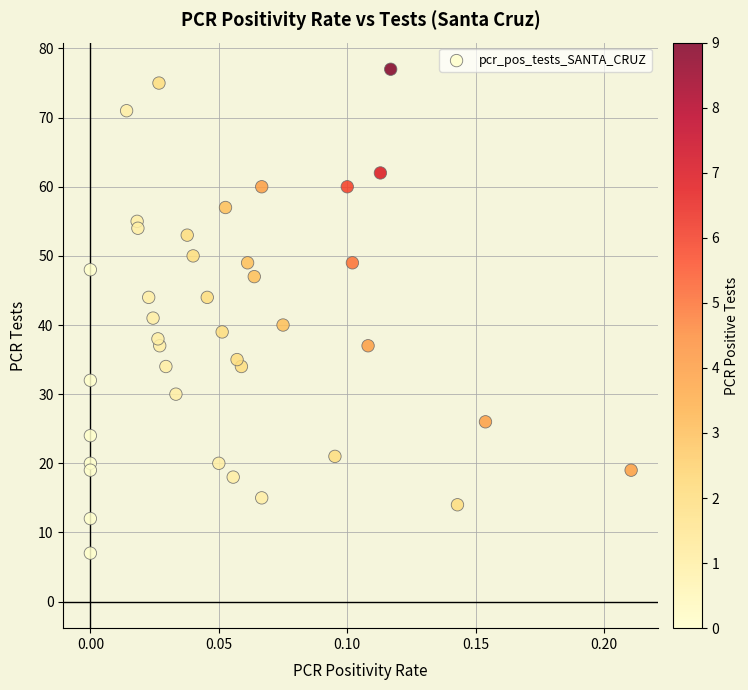

What Y value in the scatter plot is closest to 42?

41